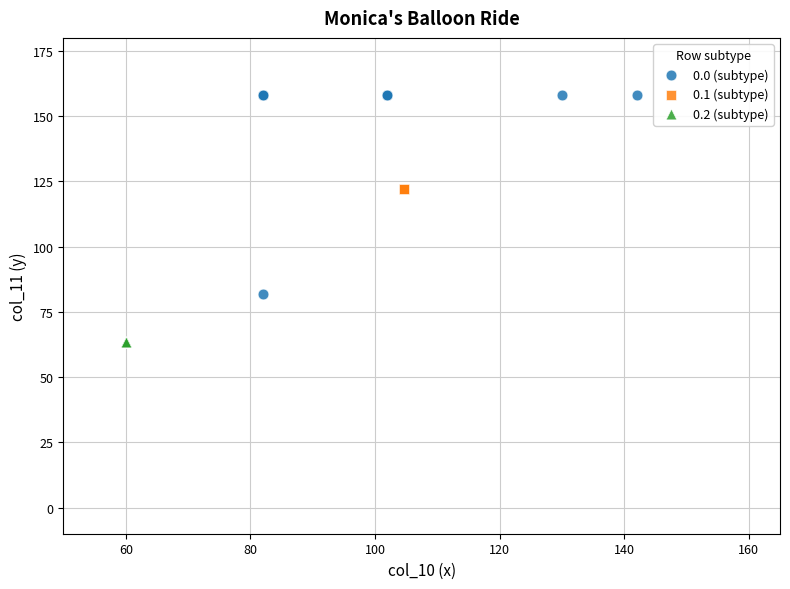

Which series contains the lowest Y value?

0.2 (subtype)